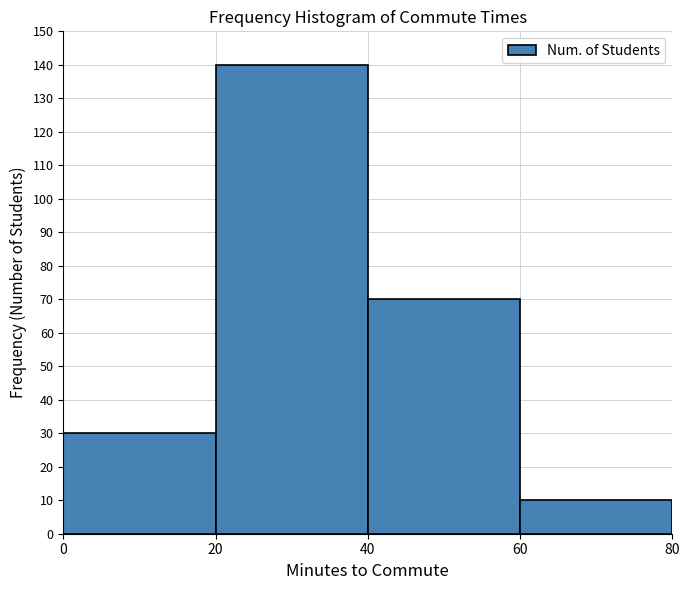

Which range on the x-axis has the tallest bar?

20 to 40